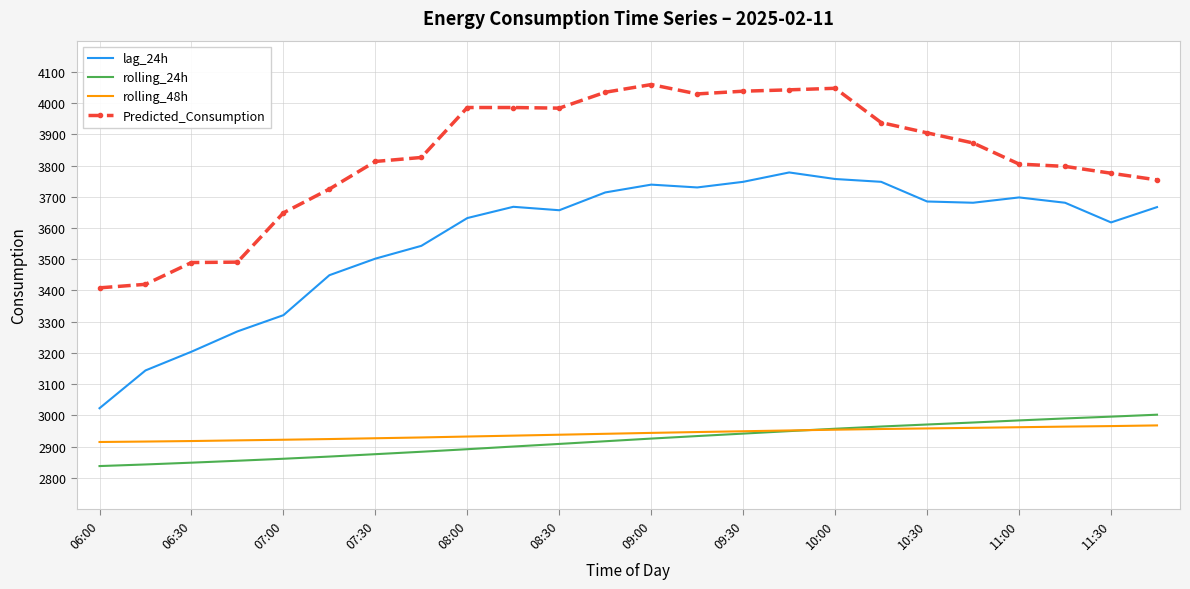

Which series has the largest total across all categories?

Predicted_Consumption